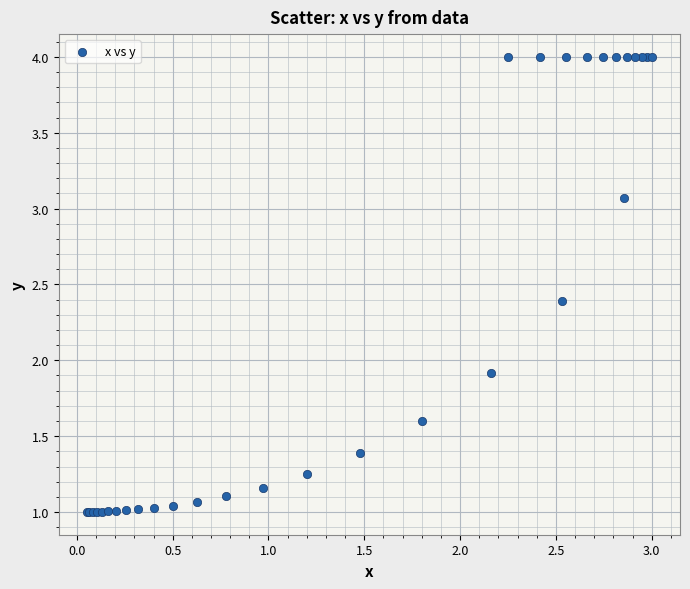

What Y value in the scatter plot is closest to 2?

1.9